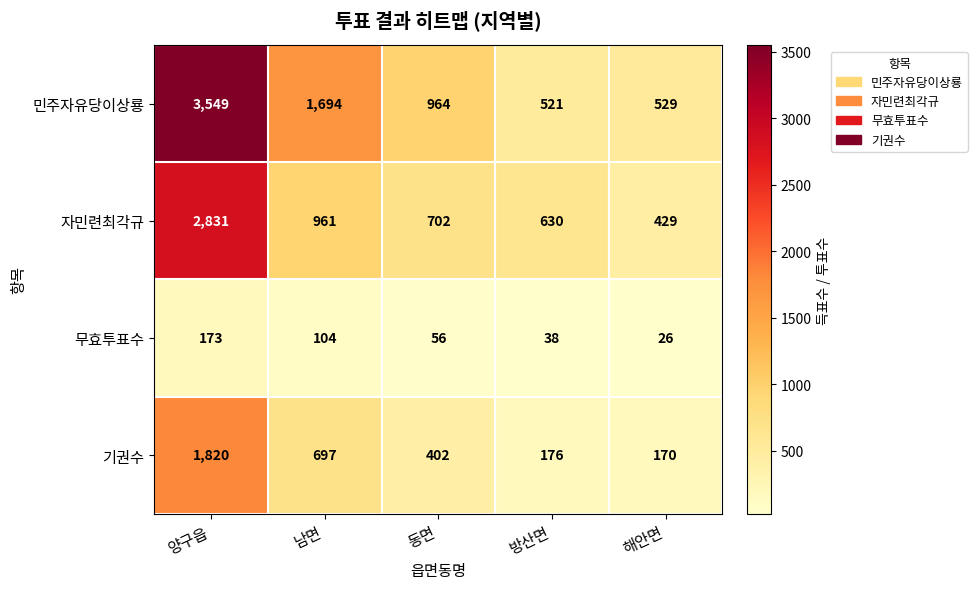

How many categories are shown in the chart?

5